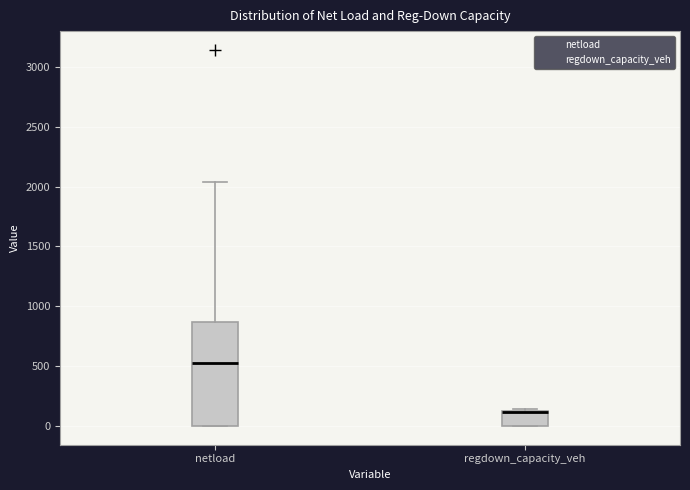

Reading left to right, read every box against the y-axis: the position of its median line, the range the box covers, and the ends of its whiskers. The values are not printed on the chart, so give them approximately, as read against the axis.

netload: median 550, box 0 to 850, whiskers 0 to 2050
regdown_capacity_veh: median 100 (drawn on the box's upper edge), box 0 to 100, whiskers 0 to 150